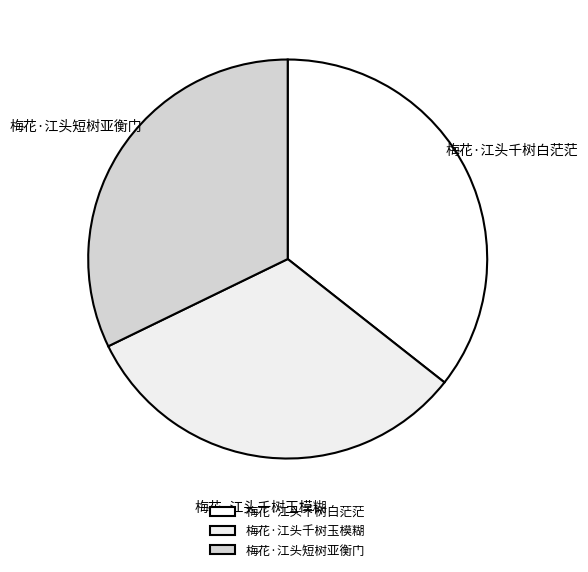

What is the ratio of the value at 梅花·江头千树白茫茫 to the value at 梅花·江头千树玉模糊?

1.1